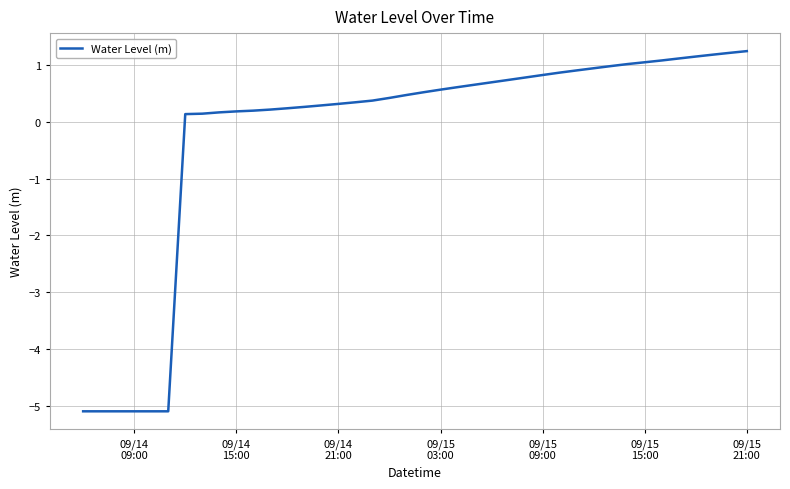

What is the greatest value displayed?

1.3